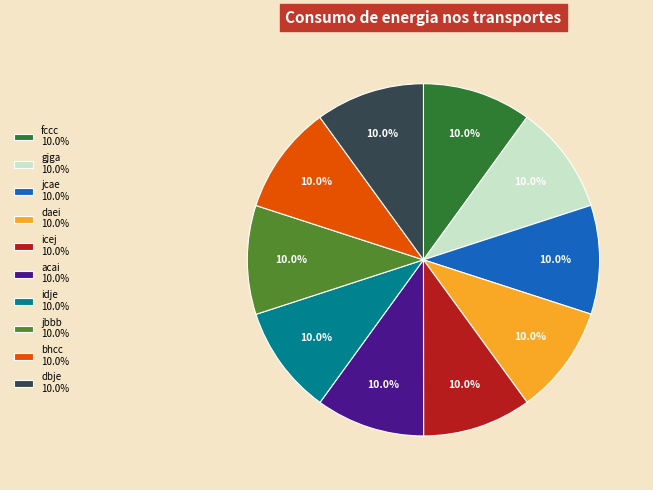

How many slices are in this pie chart?

10